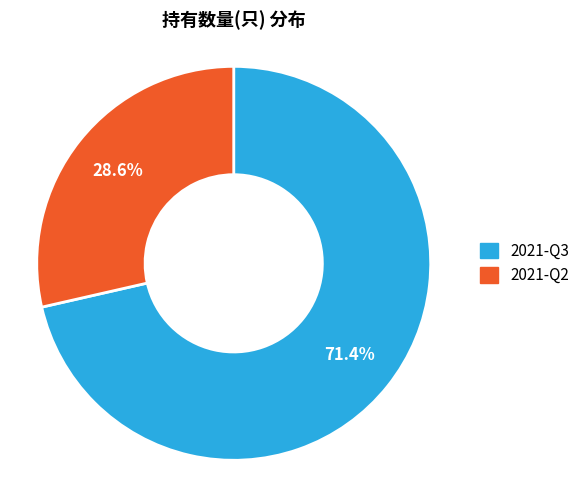

Which category has the smallest portion of the pie?

2021-Q2